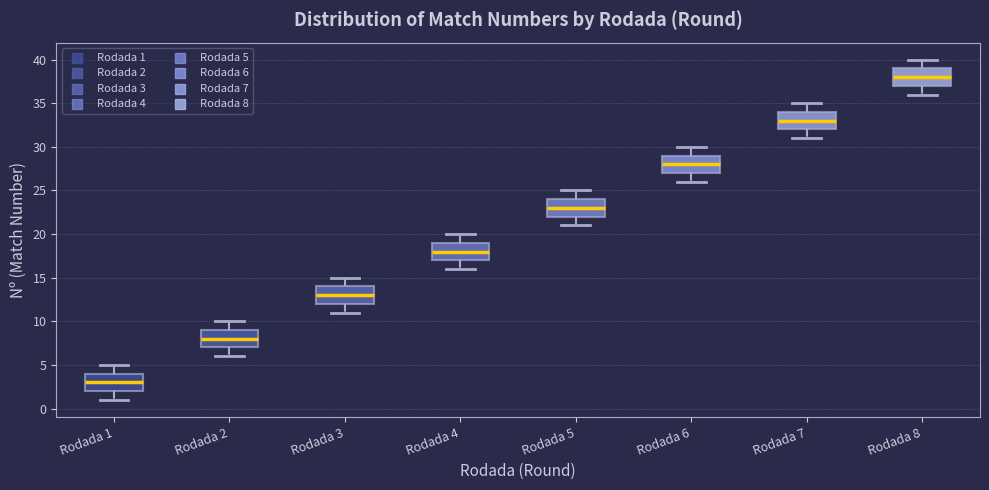

Where does the median line of the box for Rodada 1 sit on the y-axis? The values are not printed on the chart, so give them approximately, as read against the axis.

3